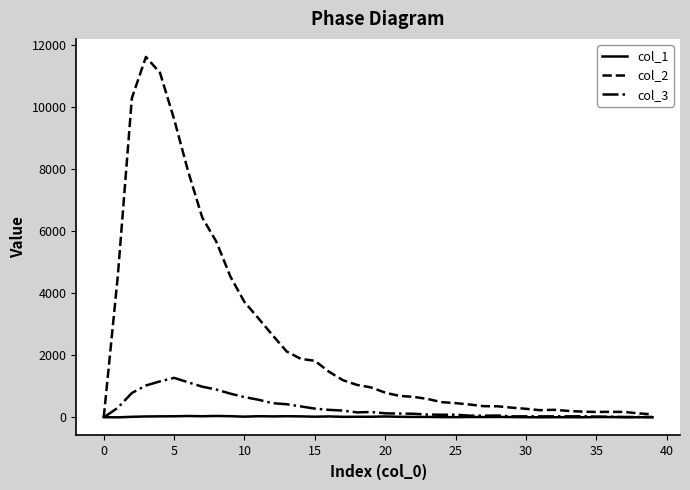

Is this an area chart (filled region under the line)?

No